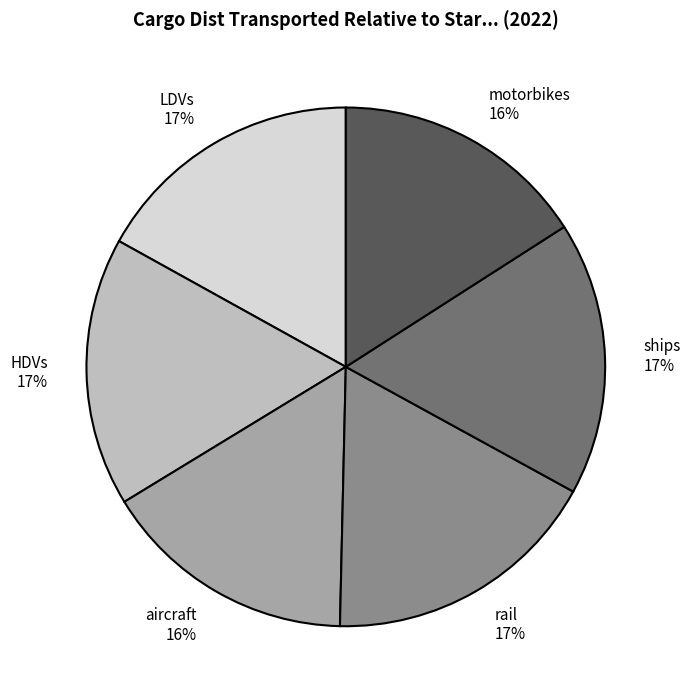

Does any single category account for the majority?

No